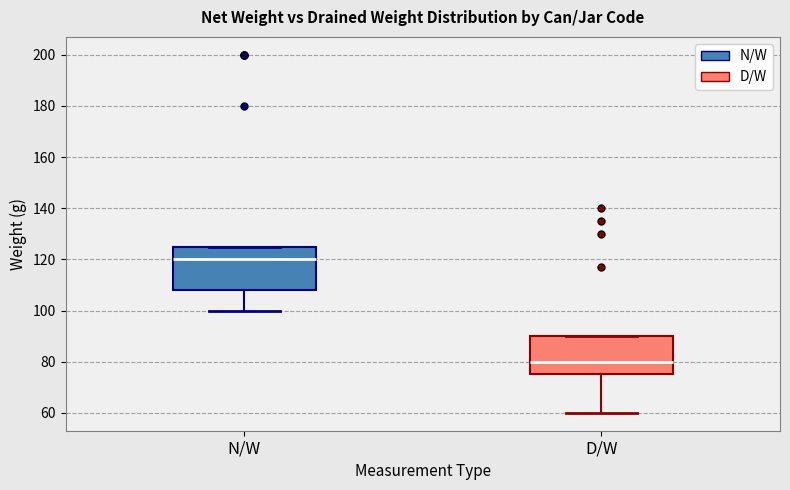

Where is the upper edge of the box for N/W on the y-axis? The values are not printed on the chart, so give them approximately, as read against the axis.

126